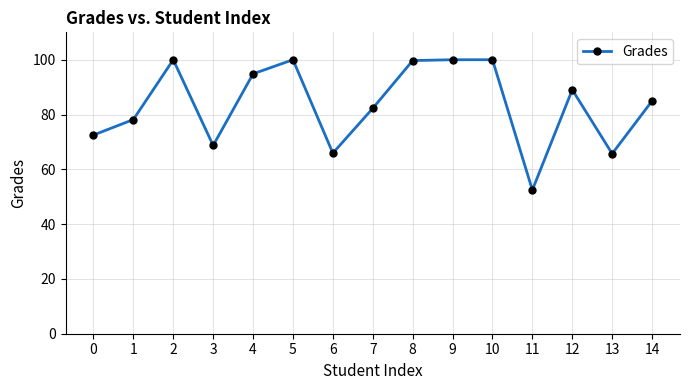

How many series are shown in this chart?

1